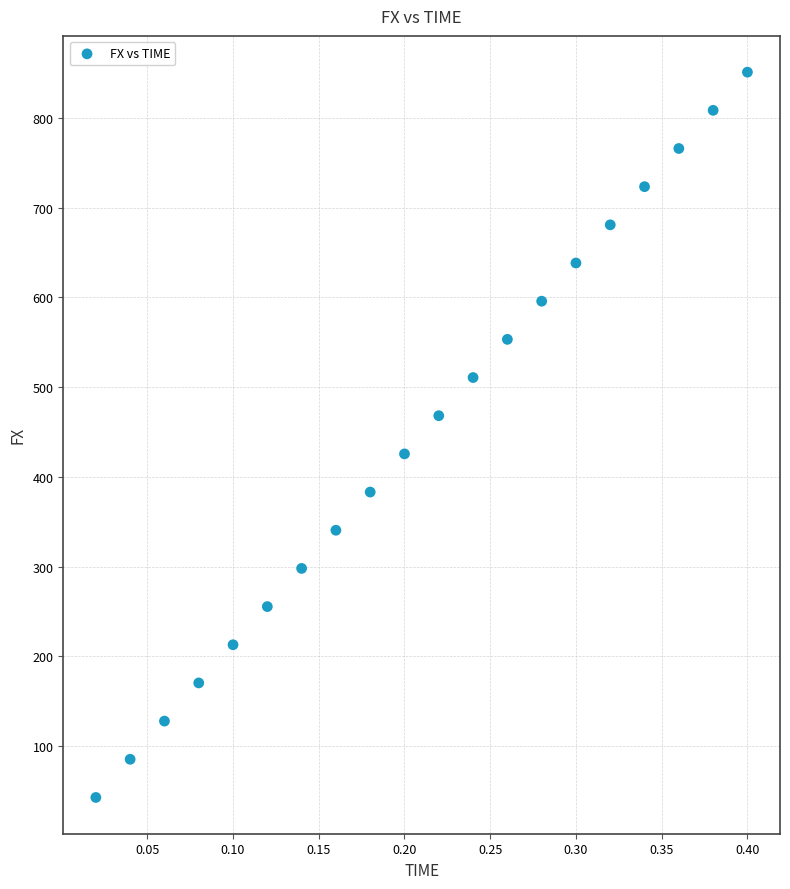

What is the range of Y values (max minus min)?

808.7